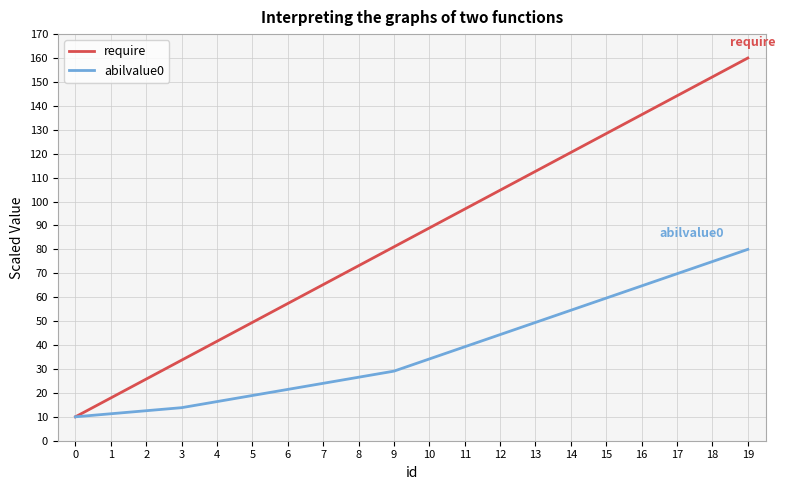

At which category is the sum across all series the highest?

19